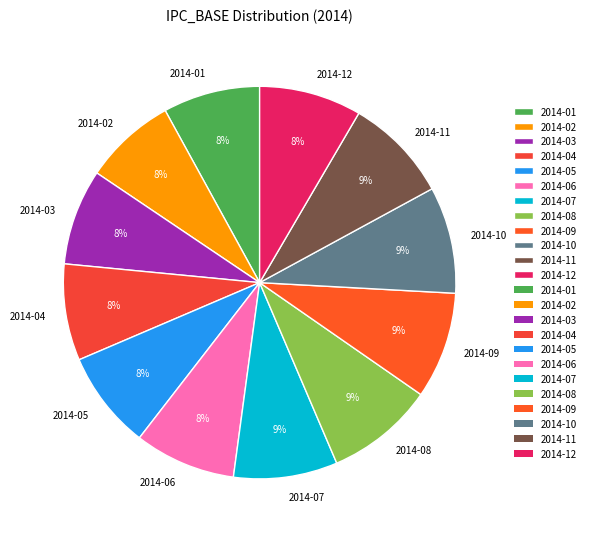

Is there a majority slice in this chart?

No